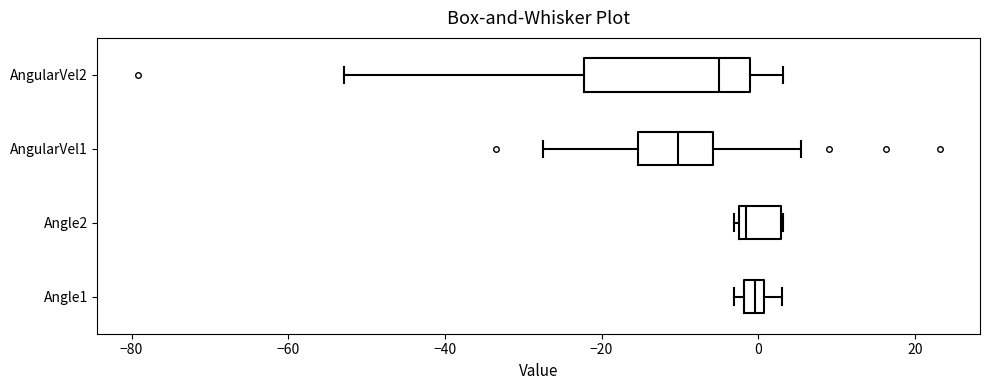

Which box is the widest, from its left edge to its right edge?

AngularVel2